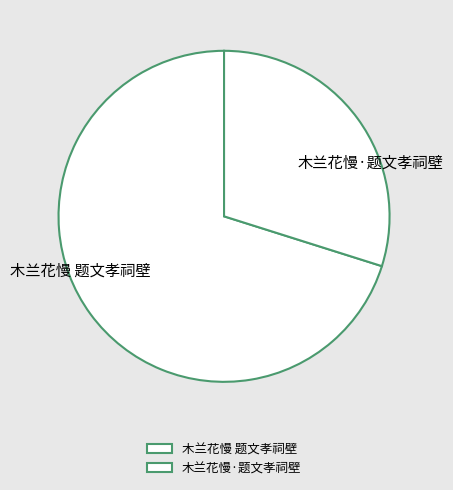

Which has a higher value, 木兰花慢 题文孝祠壁 or 木兰花慢·题文孝祠壁?

木兰花慢 题文孝祠壁